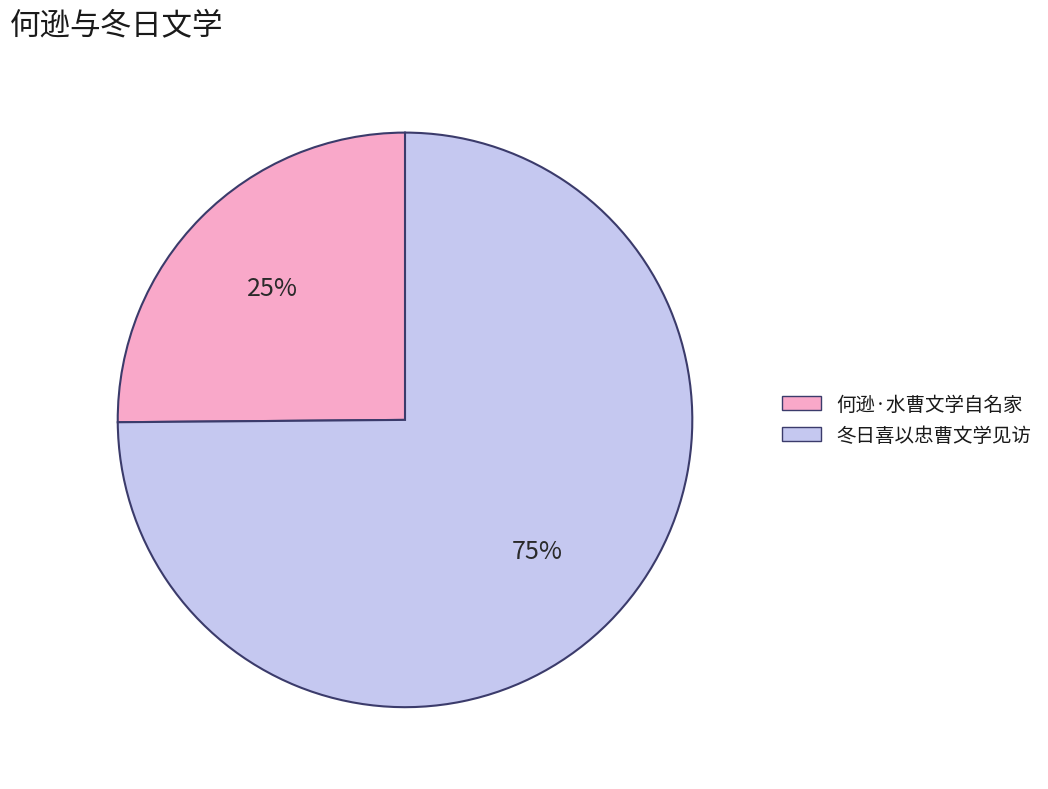

Which slice is the smallest?

何逊·水曹文学自名家